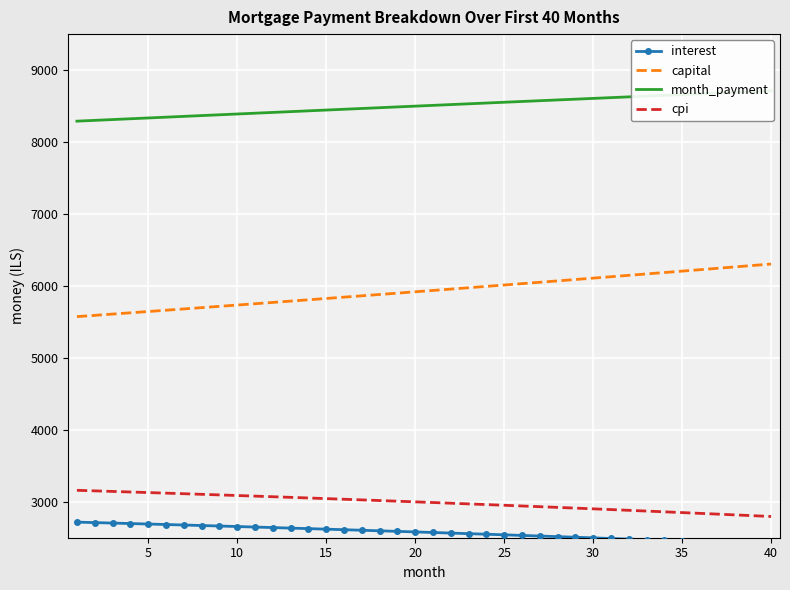

The value of cpi at 35 is 1855.5. True or false?

False